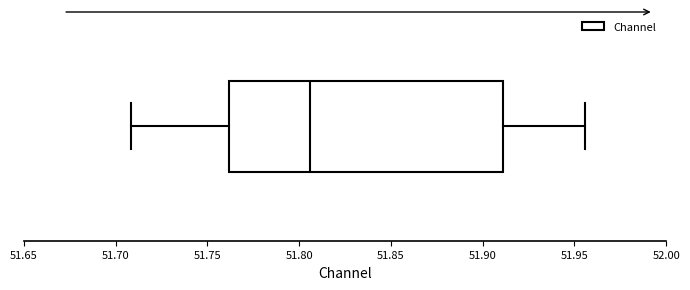

Read this box plot against the x-axis: the position of the median line, the range covered by the box, and the ends of both whiskers. The values are not printed on the chart, so give them approximately, as read against the axis.

median 51.805, box 51.760 to 51.910, whiskers 51.710 to 51.955